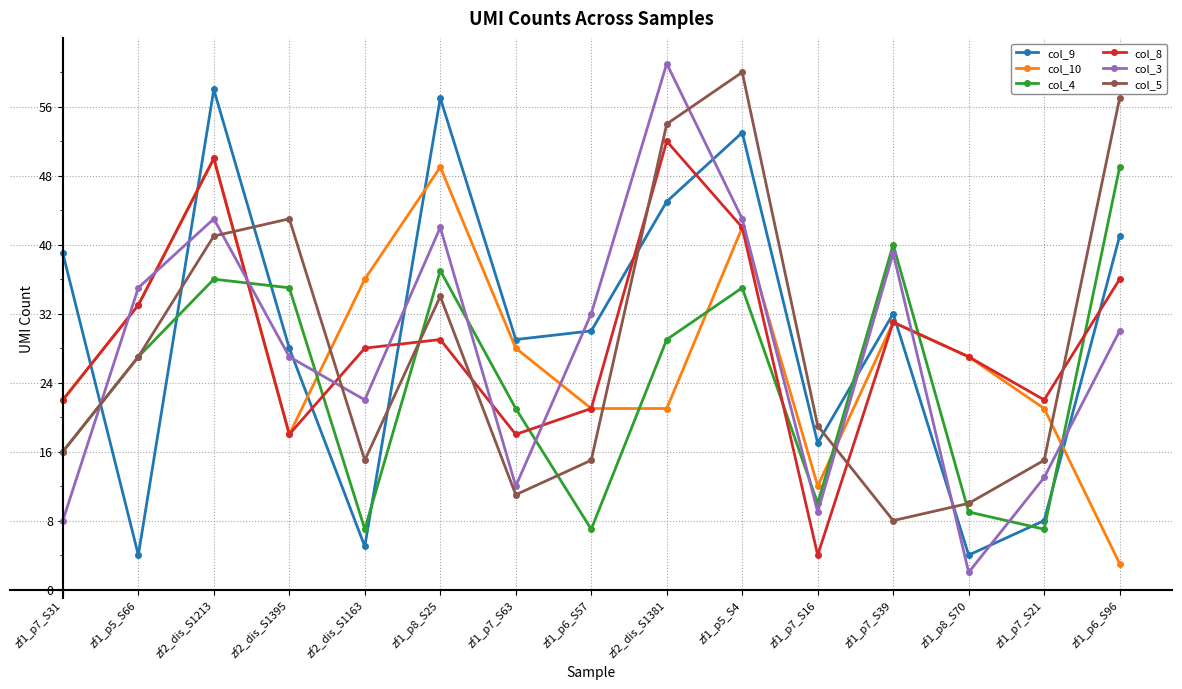

How many interior local valleys does the col_4 series have?

4